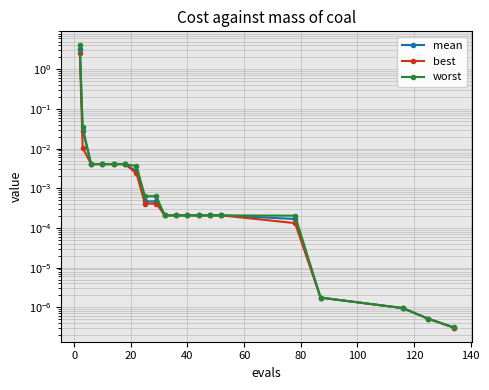

Reading left to right, what are all the values shown in this chart?

mean: 3.3	0.0	0.0	0.0	0.0	0.0	0.0	0.0	0.0	0.0	0.0	0.0	0.0	0.0	0.0	0.0	0.0	0.0	0.0	0.0
best: 2.6	0.0	0.0	0.0	0.0	0.0	0.0	0.0	0.0	0.0	0.0	0.0	0.0	0.0	0.0	0.0	0.0	0.0	0.0	0.0
worst: 4.0	0.0	0.0	0.0	0.0	0.0	0.0	0.0	0.0	0.0	0.0	0.0	0.0	0.0	0.0	0.0	0.0	0.0	0.0	0.0